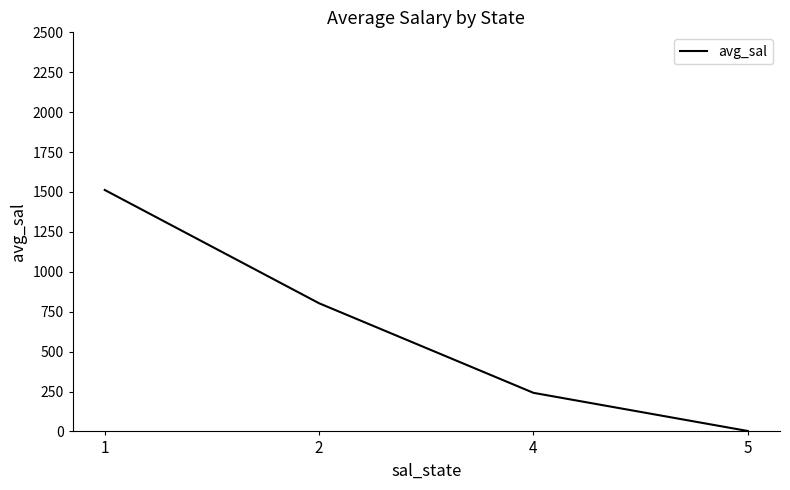

Reading left to right, transcribe all the data shown in this chart.

1=1512.5	2=802.7	4=241.6	5=2.5